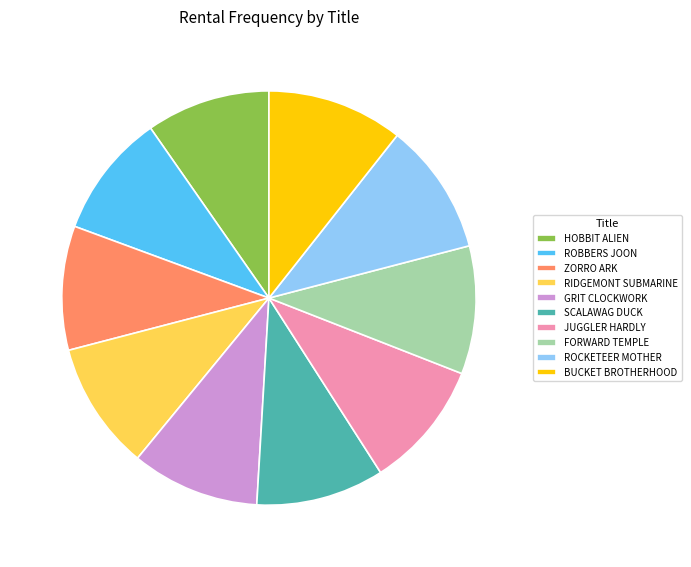

Approximately how many times larger is the value at ZORRO ARK compared to JUGGLER HARDLY?

1.0